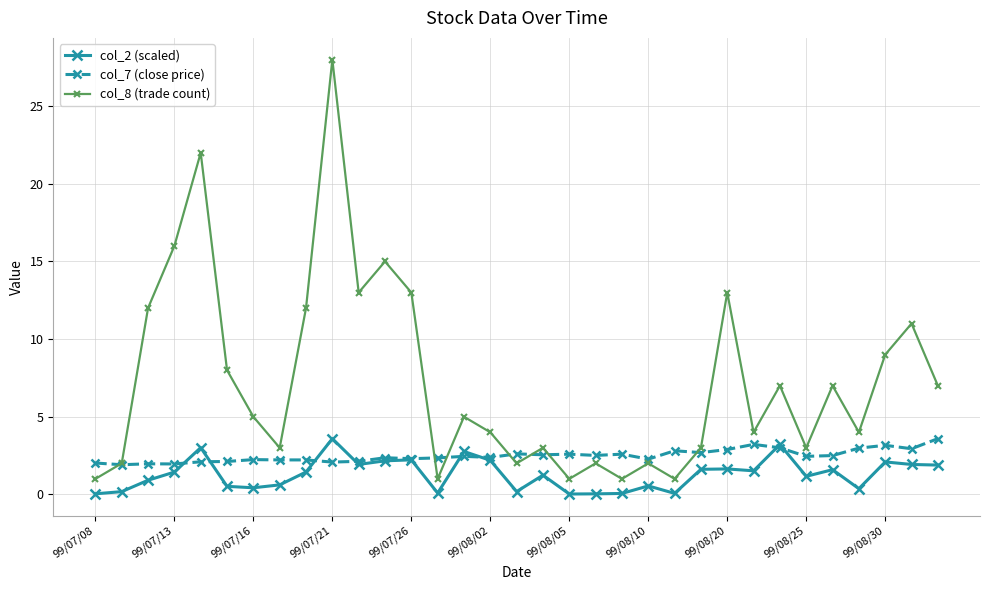

List the series in order of their overall mean, lowest first.

col_2 (scaled), col_7 (close price), col_8 (trade count)